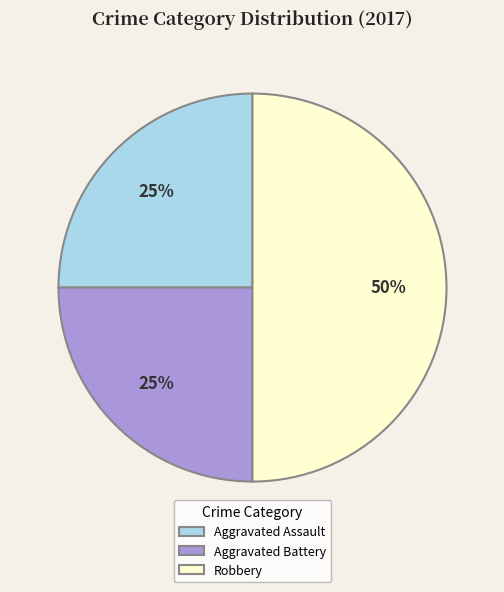

What is the largest slice in the pie chart?

Robbery